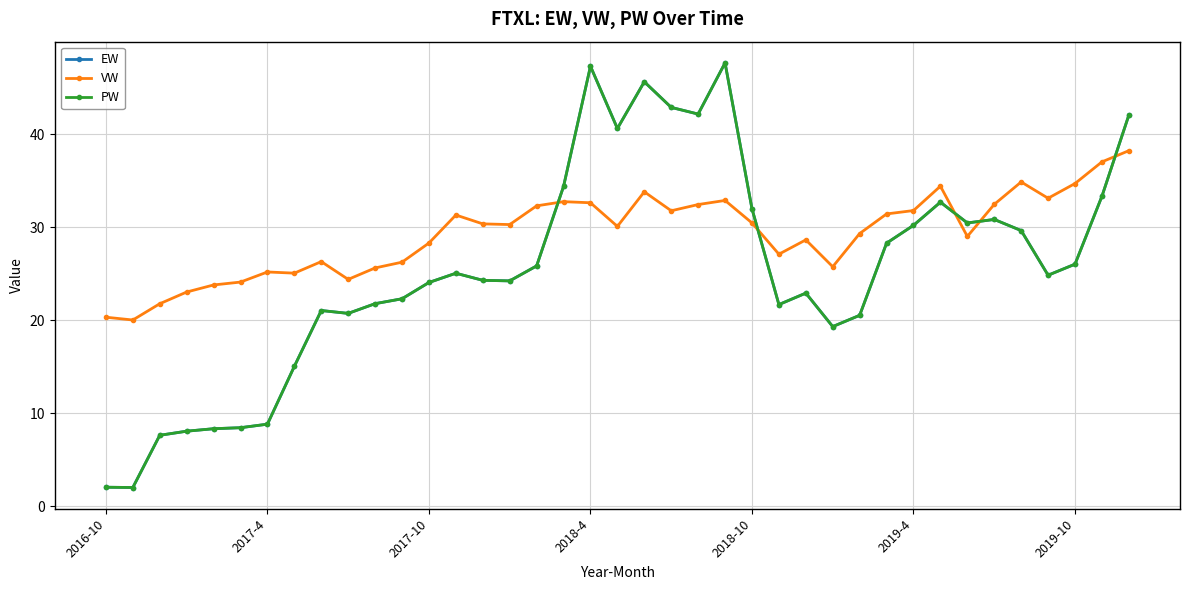

Is this an area chart (filled region under the line)?

No